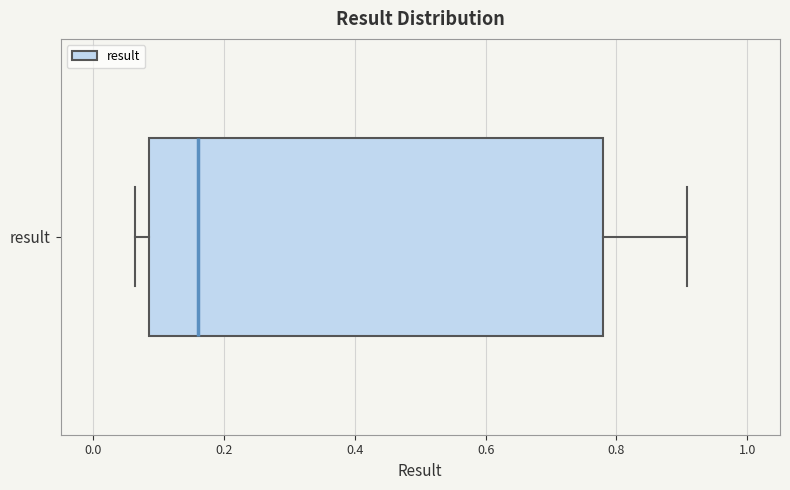

Read this box plot against the x-axis: the position of the median line, the range covered by the box, and the ends of both whiskers. The values are not printed on the chart, so give them approximately, as read against the axis.

median 0.16, box 0.08 to 0.78, whiskers 0.06 to 0.90